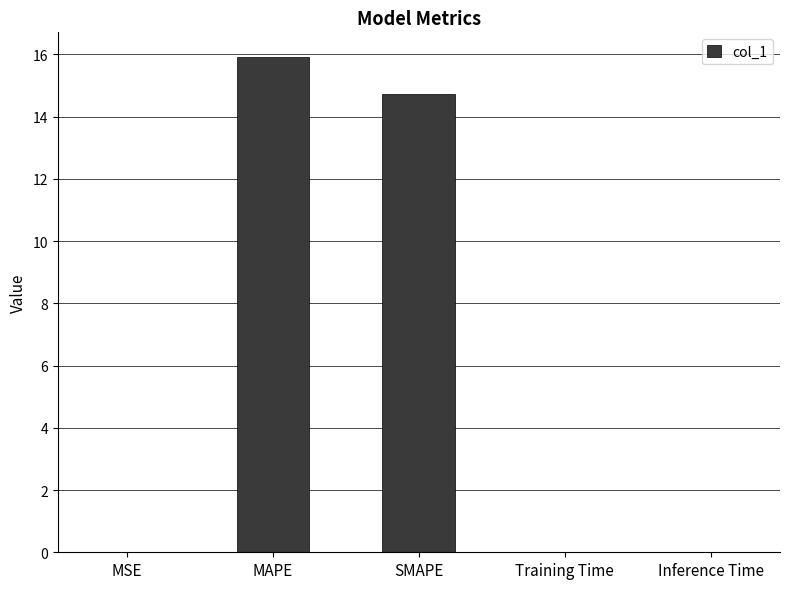

What is the change in value from MAPE to SMAPE?

-1.2